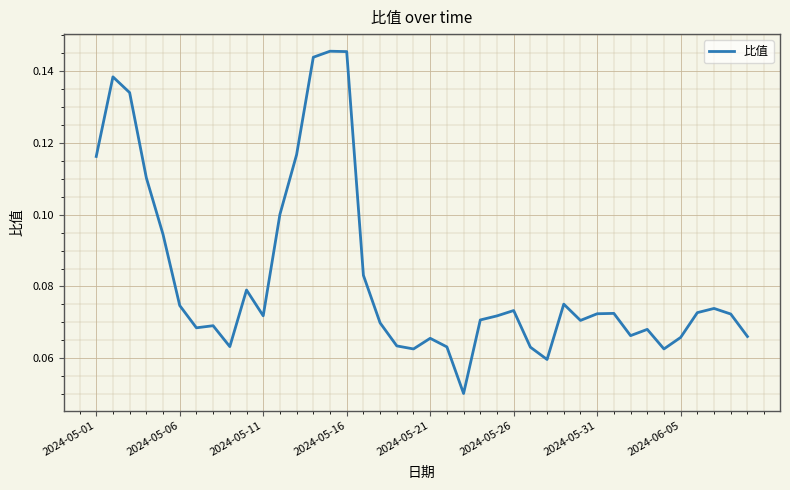

What is the sum of all values?

3.3